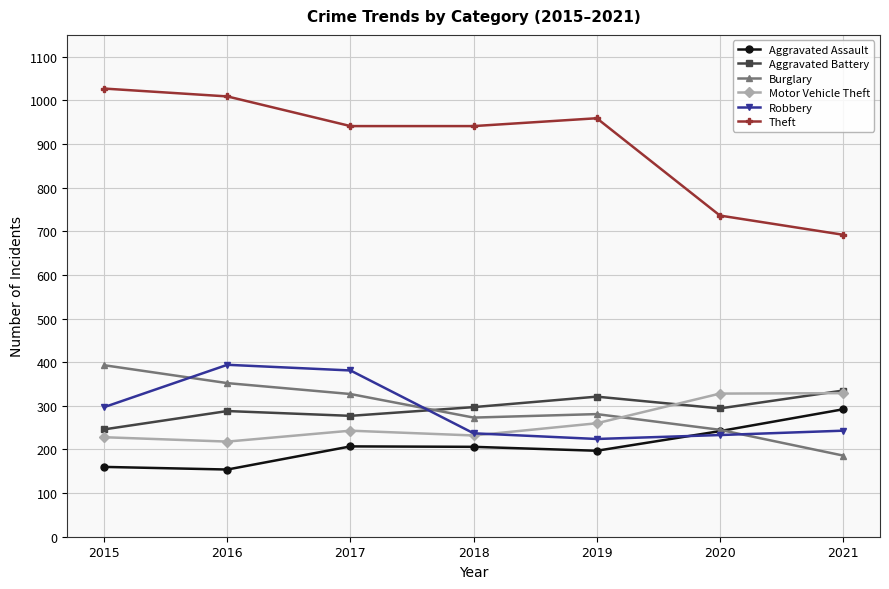

The Burglary series shows 115 at 2020. True or false?

False